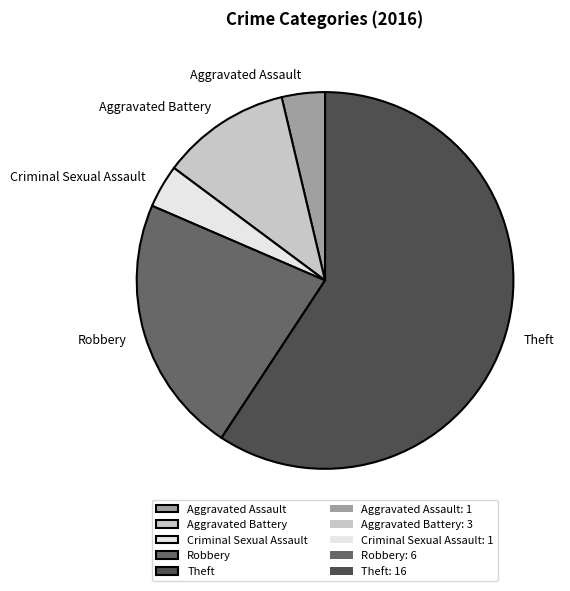

Which has a higher value, Theft or Criminal Sexual Assault?

Theft